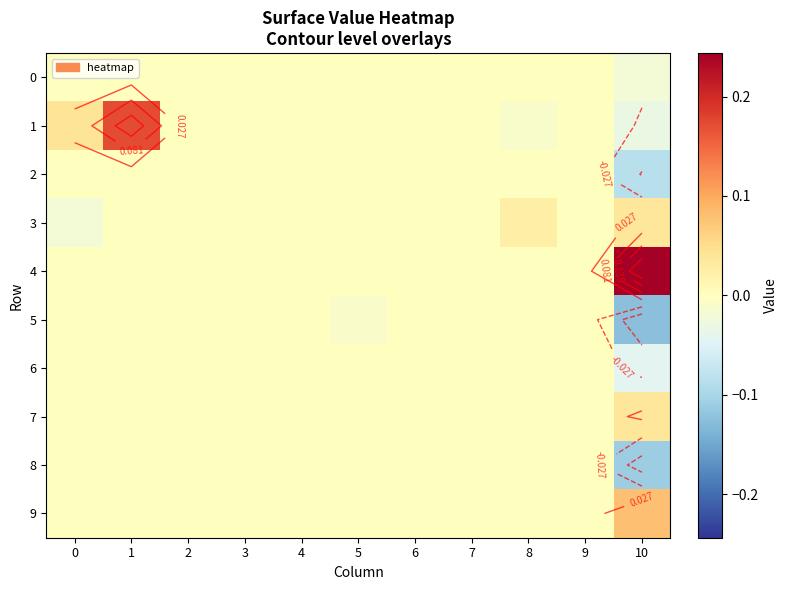

Is it true that 2 equals 0.0 at 6?

False